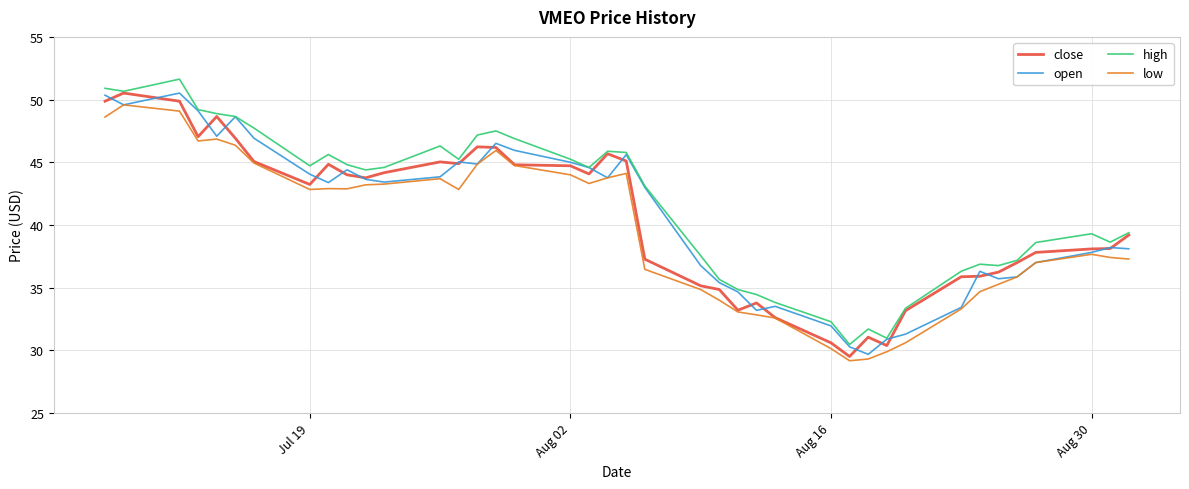

True or false: high and low cross at least once.

False